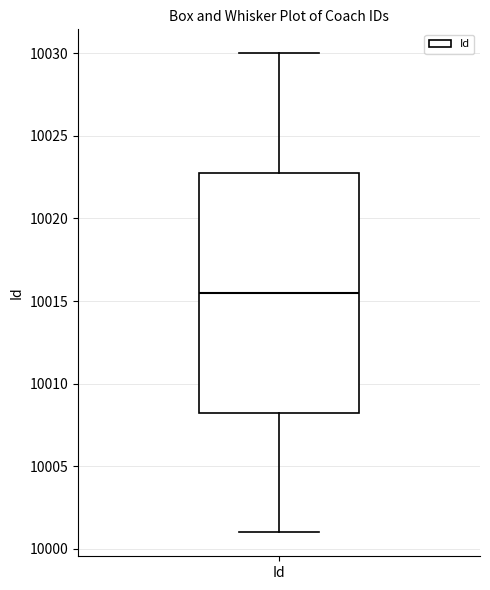

Transcribe this box plot: give where the median line is, the range the box spans, and where the two whiskers end, as read against the y-axis. The values are not printed on the chart, so give them approximately, as read against the axis.

median 10015.5, box 10008.5 to 10023.0, whiskers 10001.0 to 10030.0